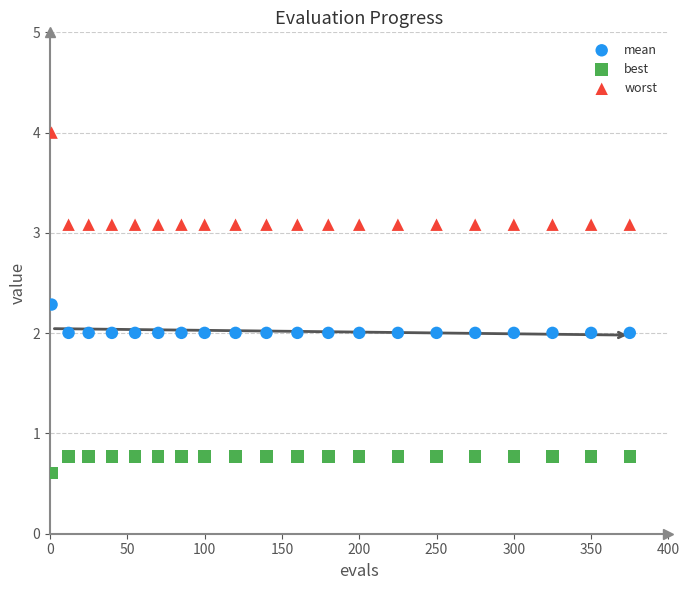

In the best series, what Y value is closest to 0?

0.6